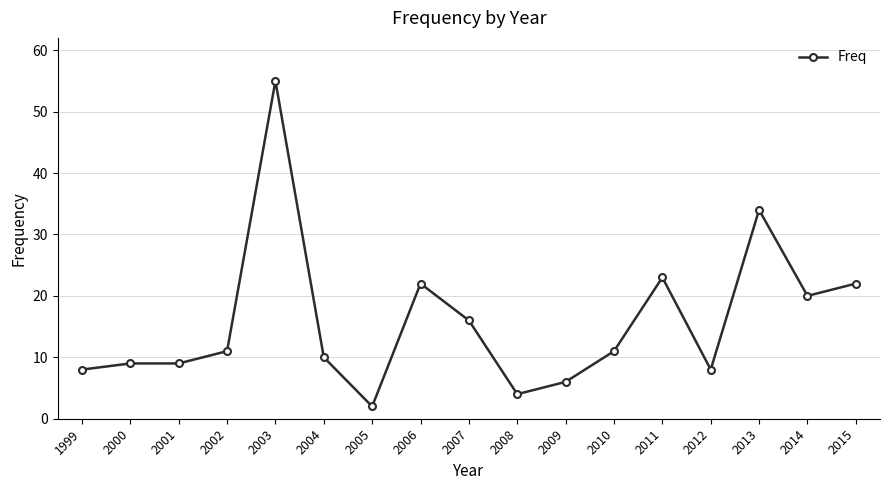

Which has a higher value, 2009 or 2000?

2000